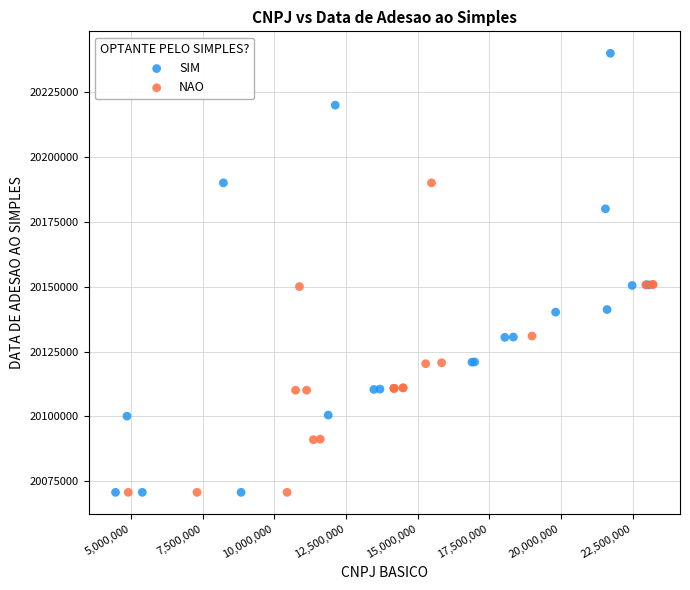

What are all the series names shown in the legend?

SIM, NAO